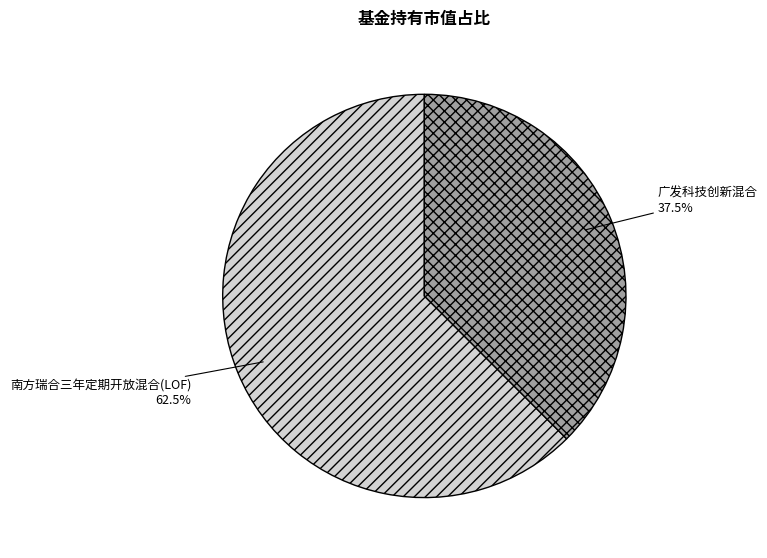

Rank the categories by value from lowest to highest.

广发科技创新混合, 南方瑞合三年定期开放混合(LOF)